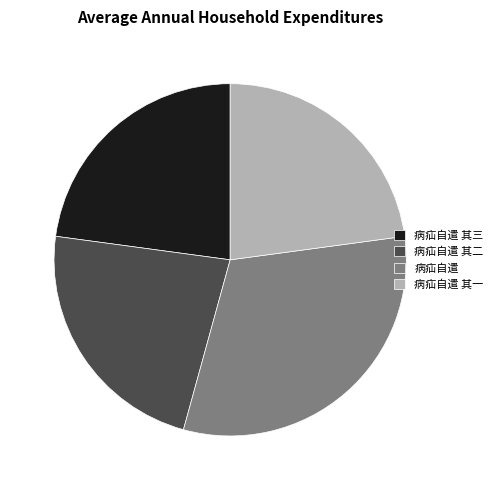

Between 病疝自遣 and 病疝自遣 其一, which is larger?

病疝自遣